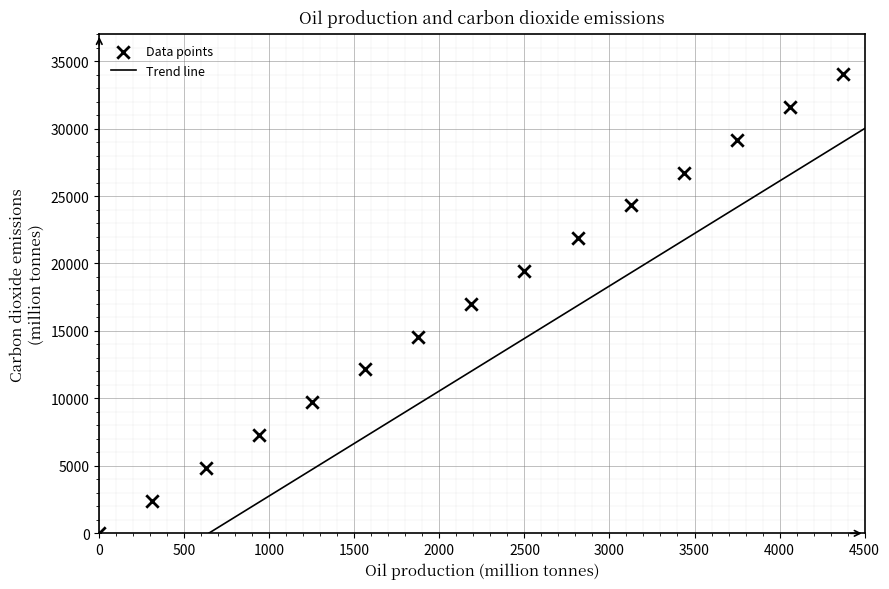

What is the range of X values (max minus min)?

4375.0